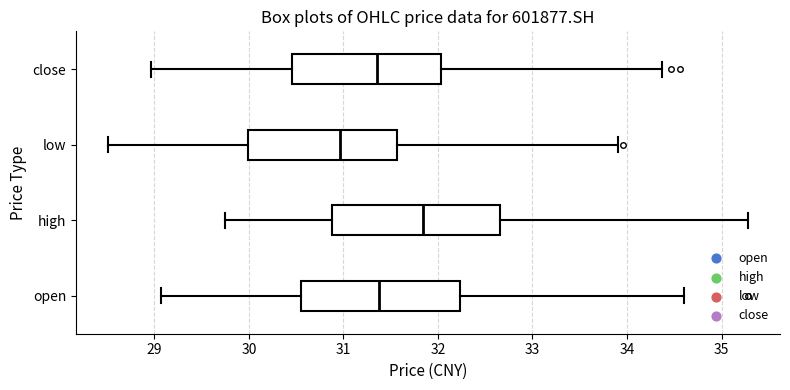

Where does the left whisker of the box for high end on the x-axis? The values are not printed on the chart, so give them approximately, as read against the axis.

29.8